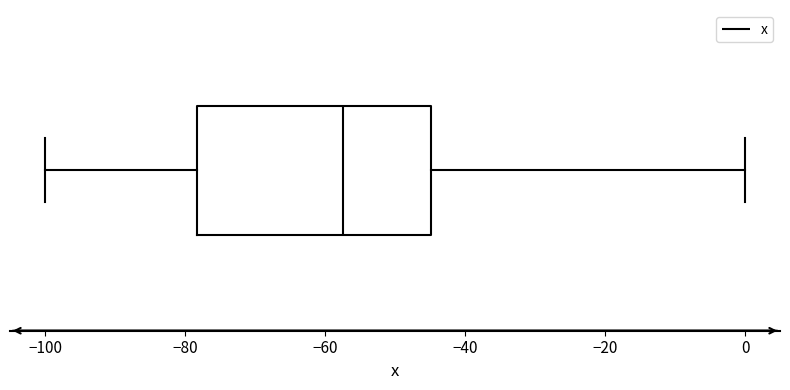

Read this box plot against the x-axis: the position of the median line, the range covered by the box, and the ends of both whiskers. The values are not printed on the chart, so give them approximately, as read against the axis.

median -58, box -78 to -44, whiskers -100 to 0